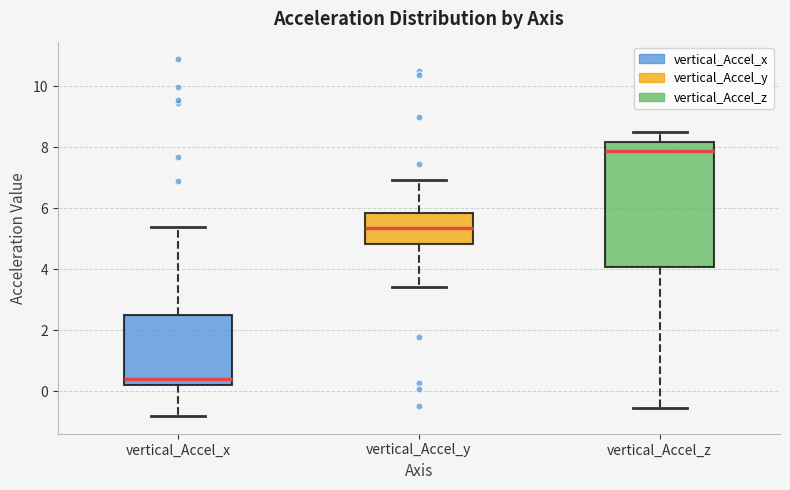

Which box has the highest median line?

vertical_Accel_z